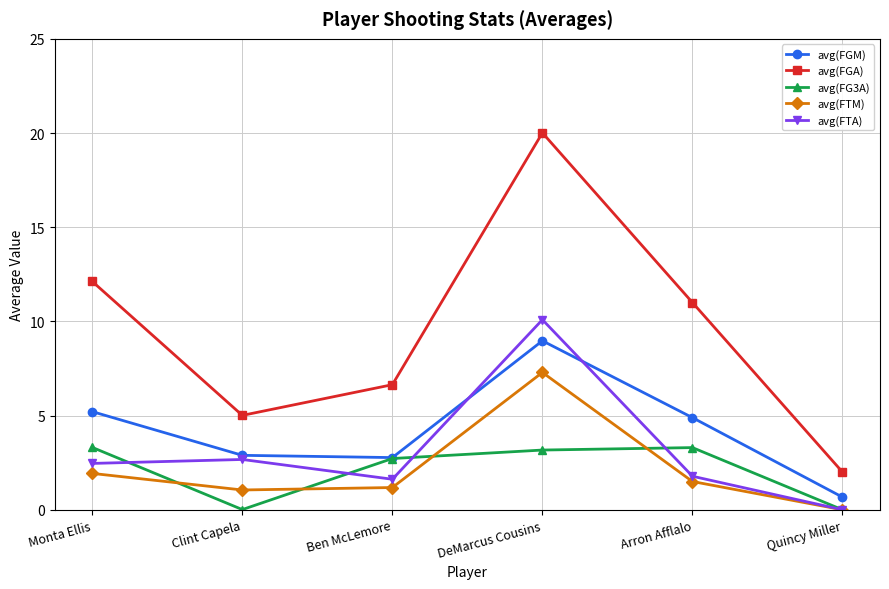

True or false: avg(FGA) and avg(FTA) intersect in this chart.

False